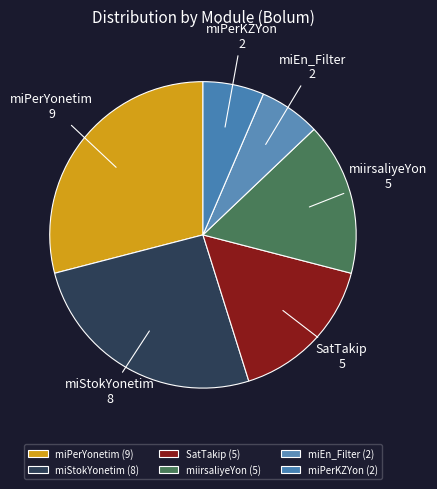

Is there a majority slice in this chart?

No